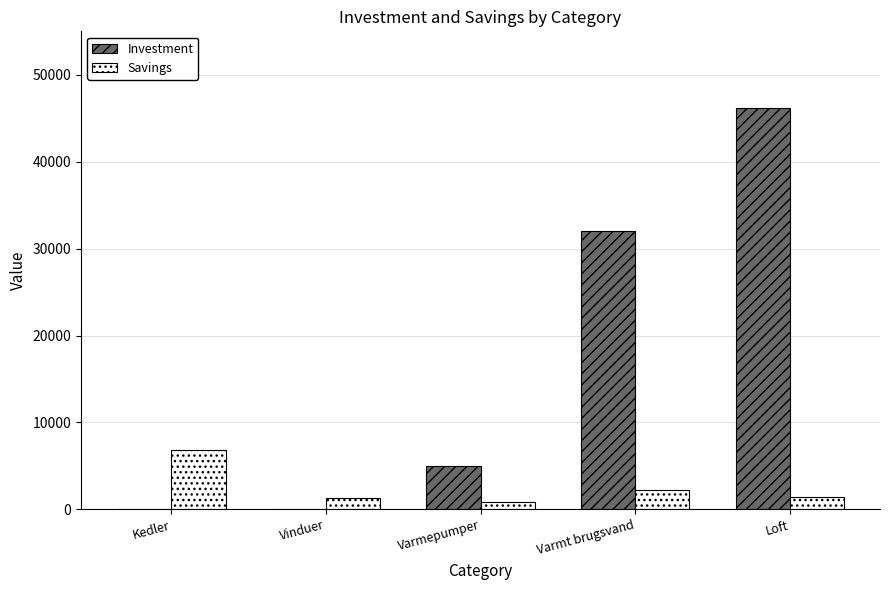

How many distinct data groups are displayed?

2